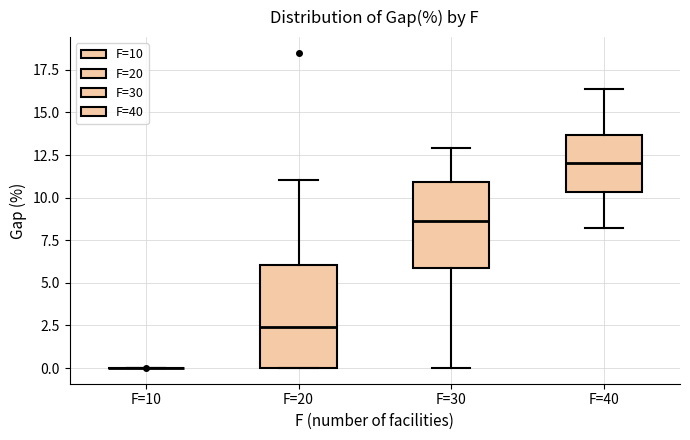

Comparing the boxes themselves (not the whiskers), which one is the tallest?

F=20